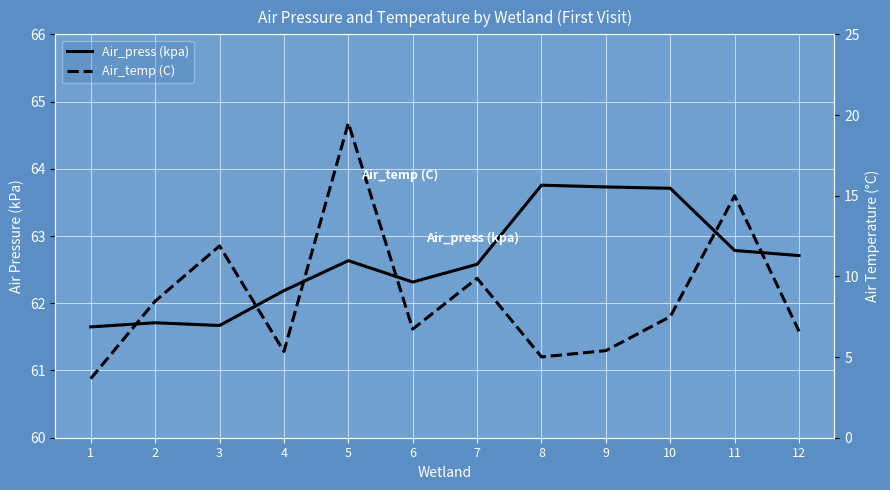

True or false: Air_temp (C) and Air_press (kpa) cross at least once.

False